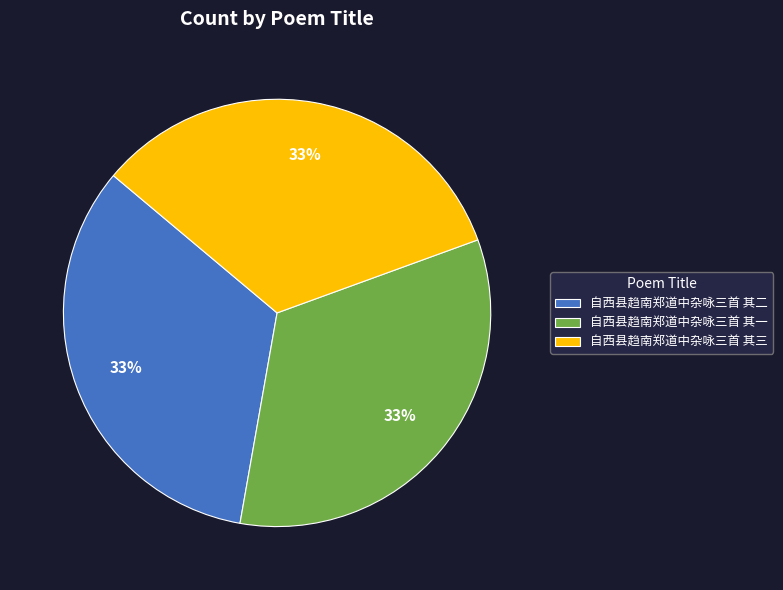

How many slices are in this pie chart?

3